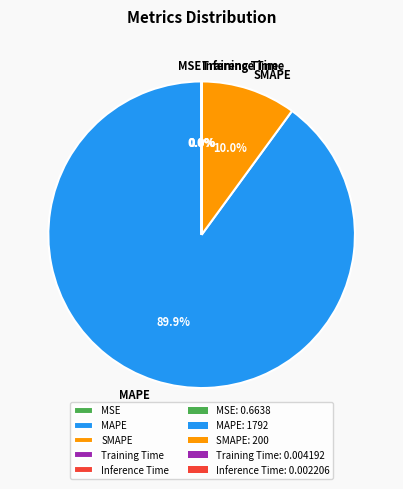

To the nearest percent, what is the difference between the largest and smallest slice percentages?

90%